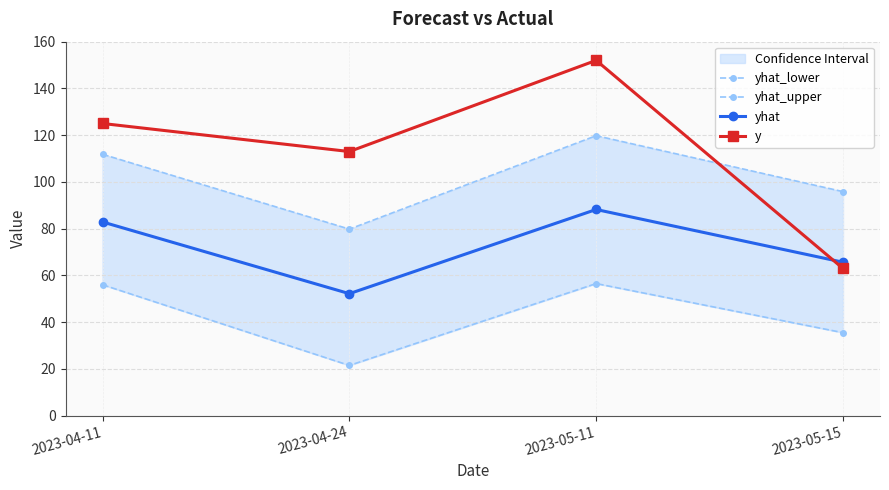

At which category does y reach its first local peak?

2023-05-11